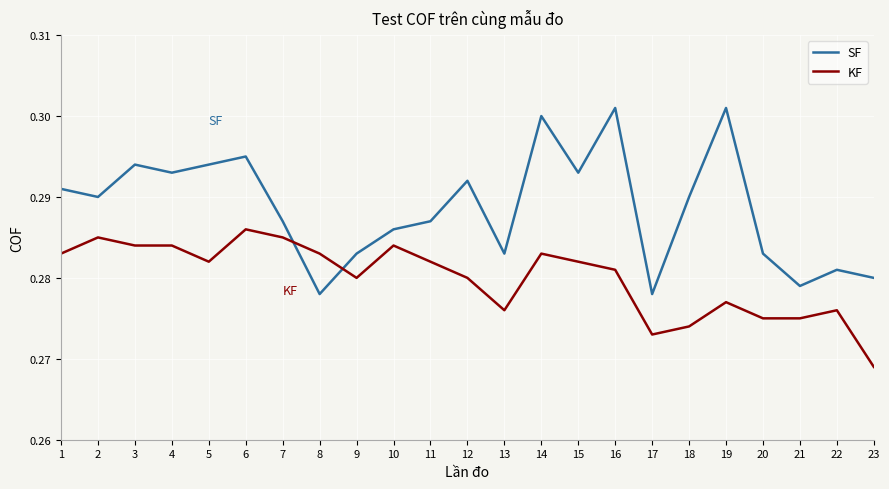

Between which two adjacent categories do SF and KF first intersect?

7 and 8